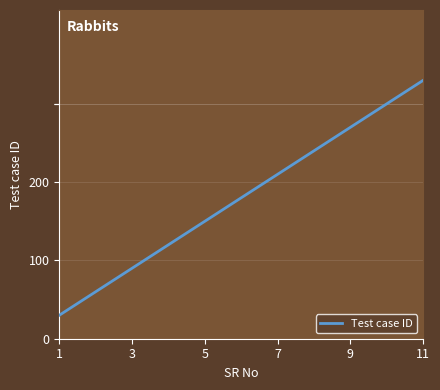

What is the difference between the maximum and minimum values?

300